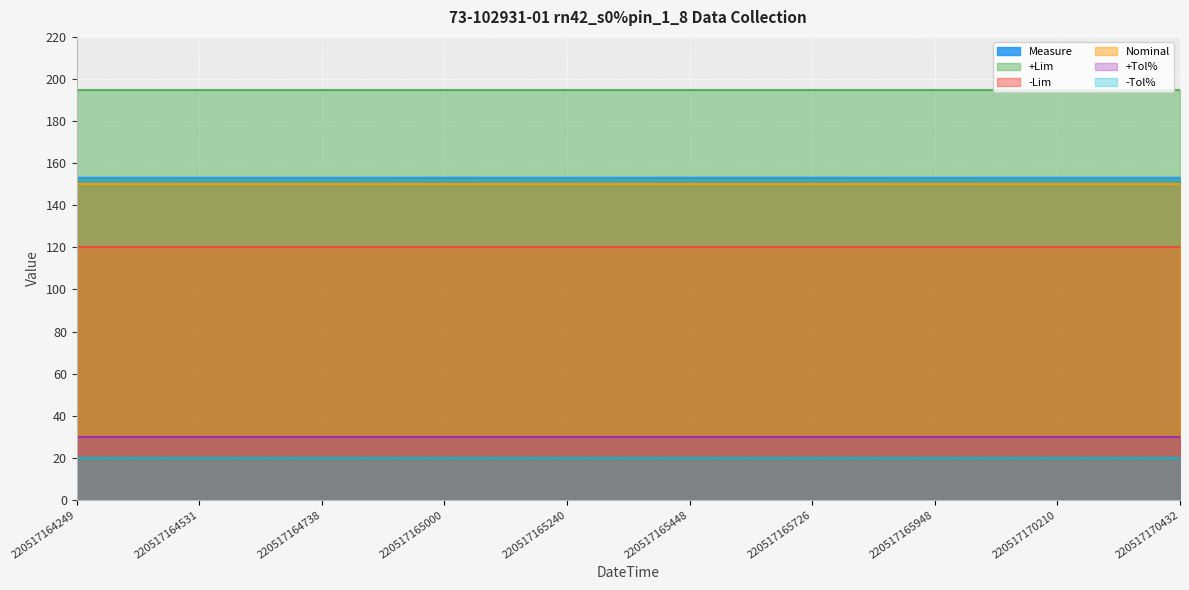

Which series changed the most between 220517165448 and 220517170210?

Measure